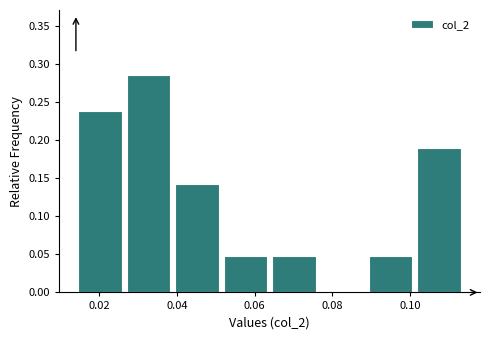

Over which range of the x-axis is the bar tallest?

0.028 to 0.040